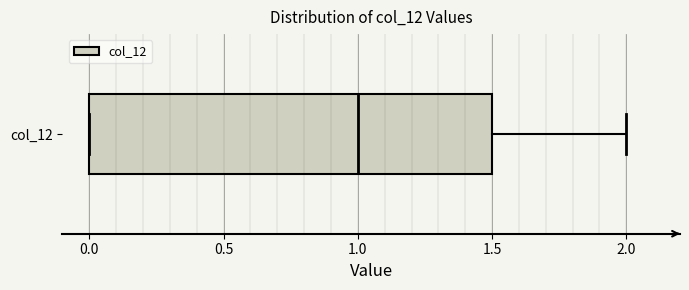

Where does the median line of the box for col_12 sit on the x-axis? The values are not printed on the chart, so give them approximately, as read against the axis.

1.0